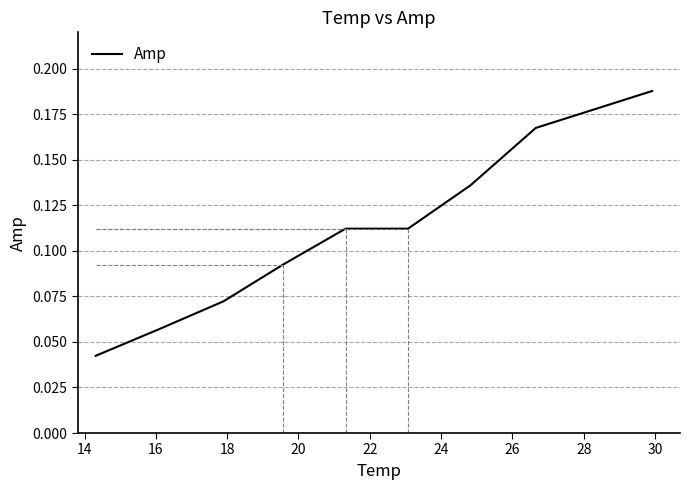

True or false: the data has more than 2 interior local peaks.

False